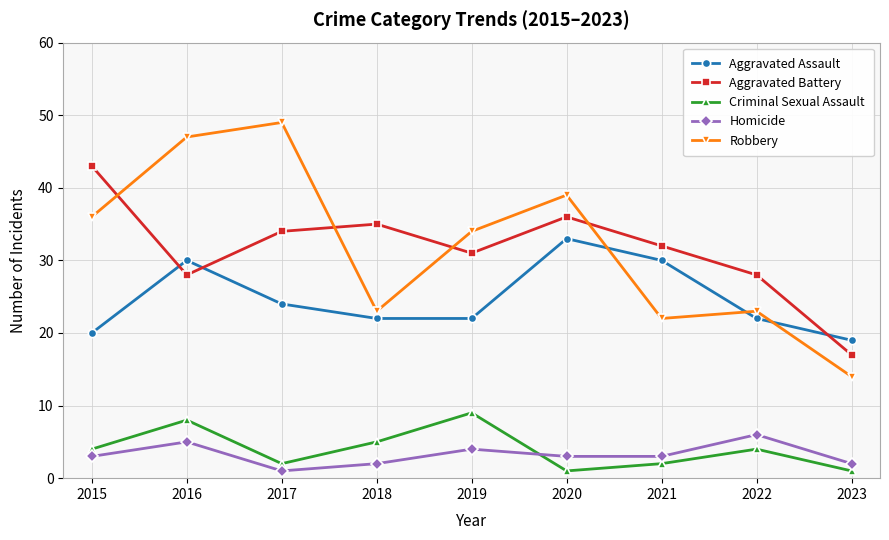

What is the average value of the Robbery series?

32